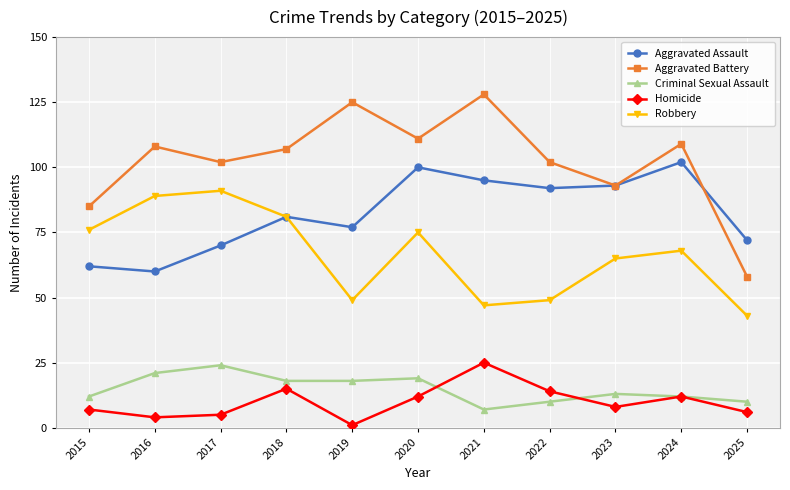

Is it true that Homicide equals 1 at 2019?

True